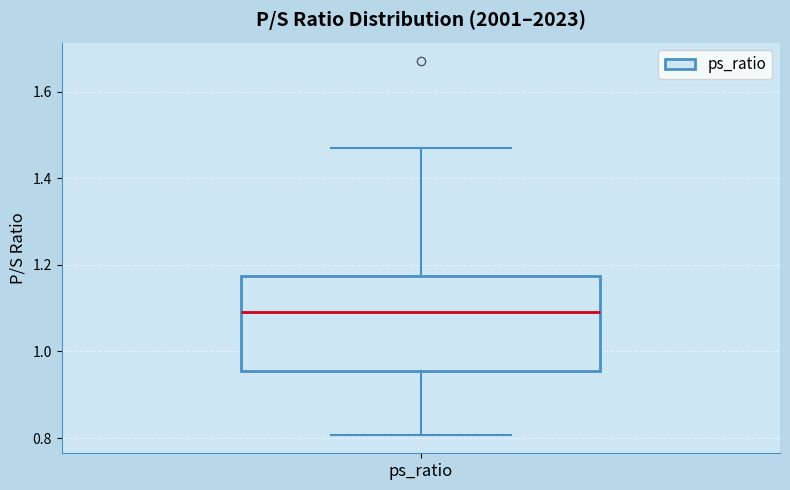

Where does the lower whisker of the box for ps_ratio end on the y-axis? The values are not printed on the chart, so give them approximately, as read against the axis.

0.80